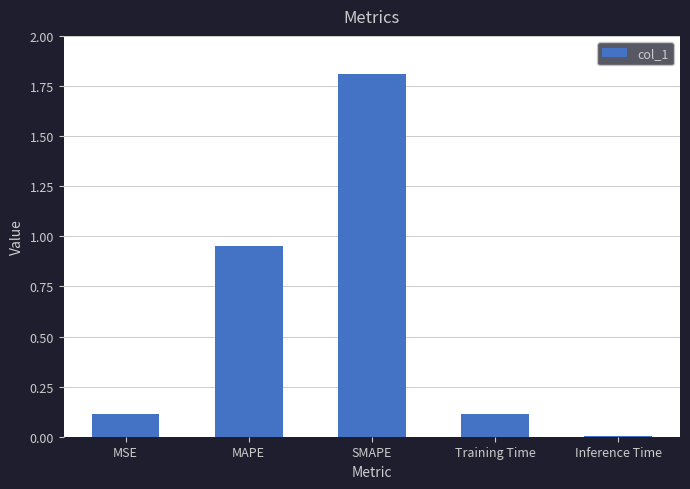

What is the greatest value displayed?

1.8